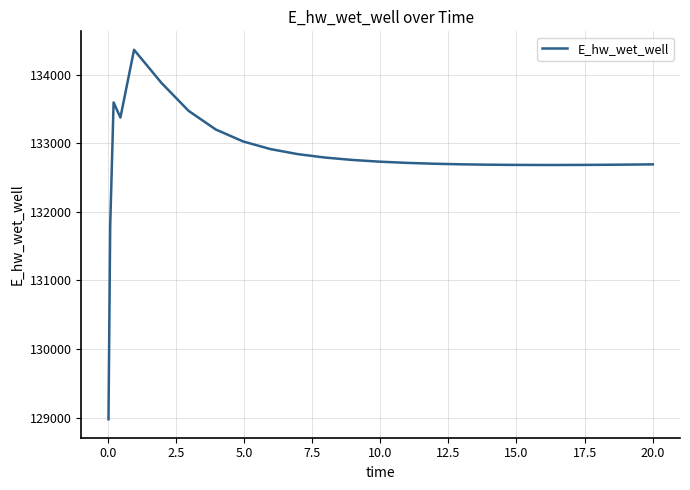

Count the number of categories in the chart.

25